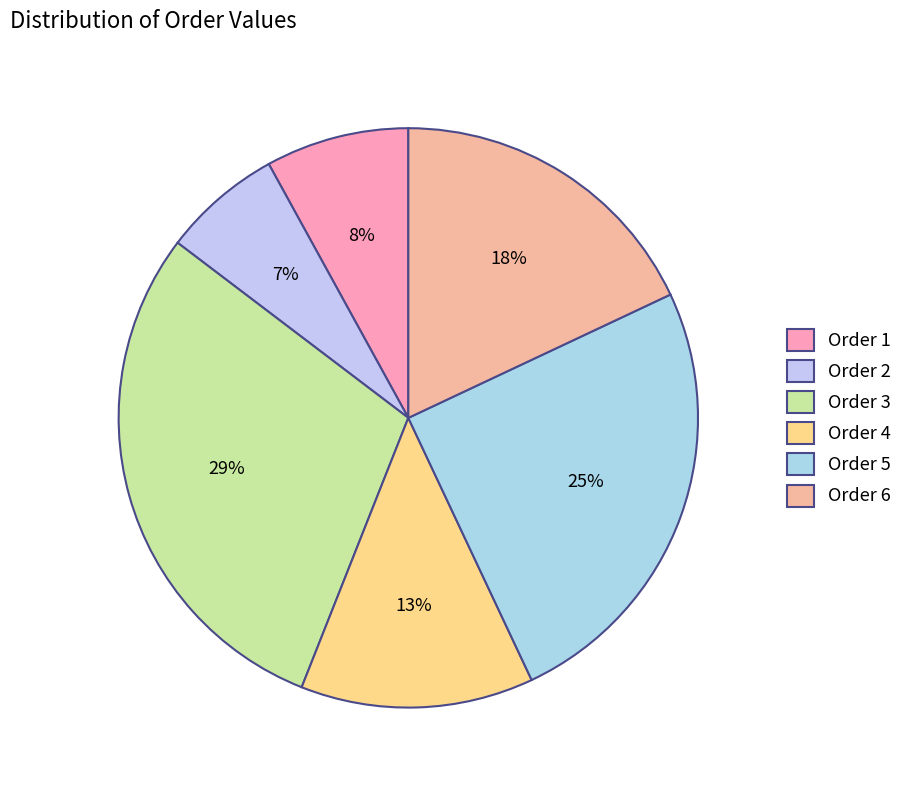

Rank the categories by value from highest to lowest.

Order 3, Order 5, Order 6, Order 4, Order 1, Order 2